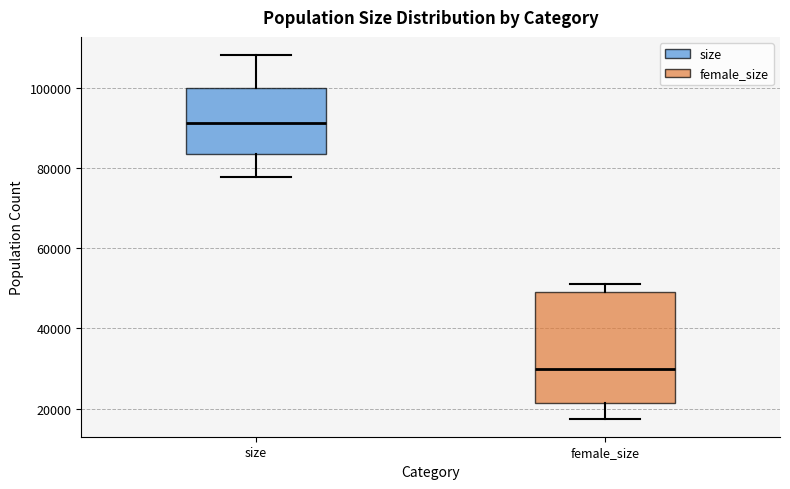

Which box has the highest median line?

size